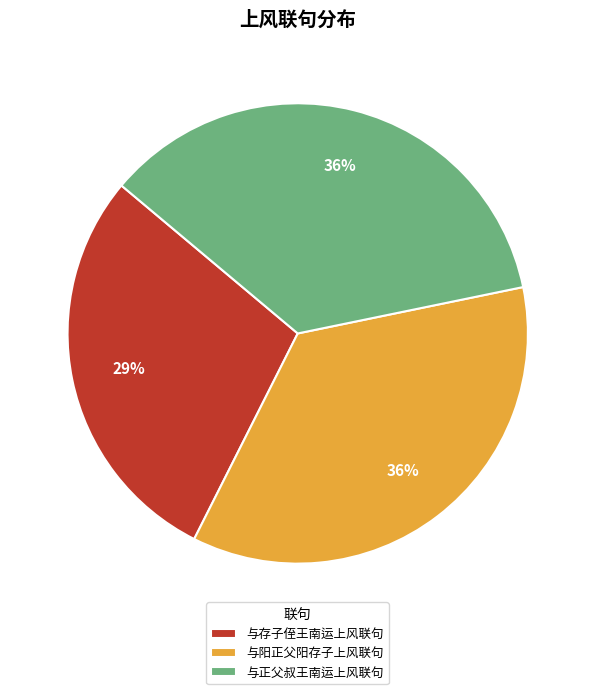

Is there any slice that represents more than half of the pie?

No